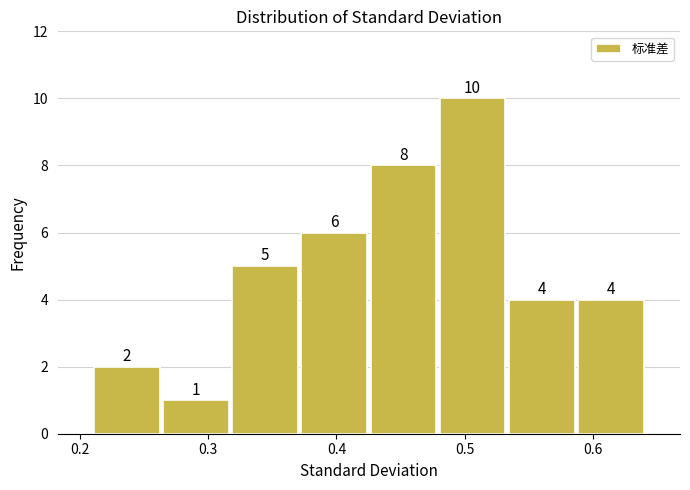

Which range on the x-axis has the tallest bar?

0.48 to 0.53